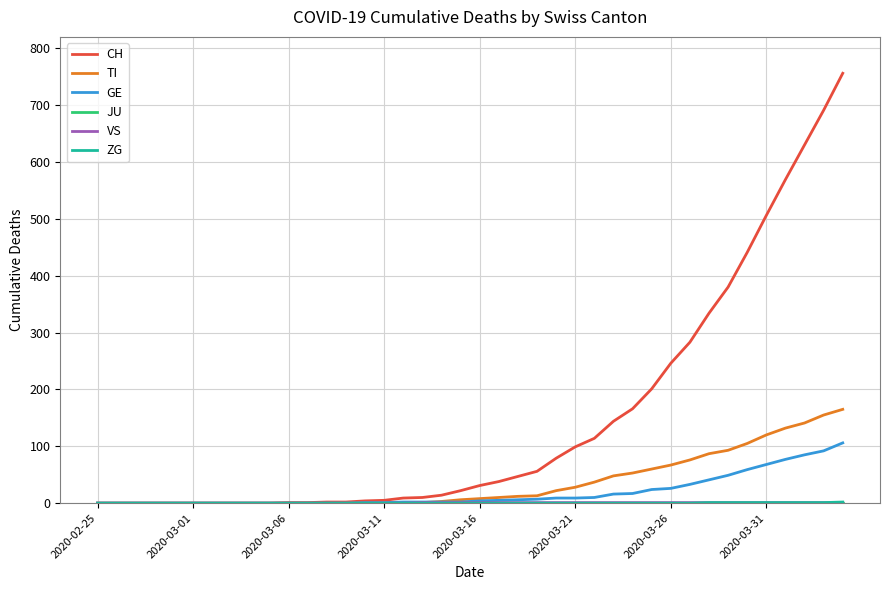

What is the maximum value shown in the chart?

756